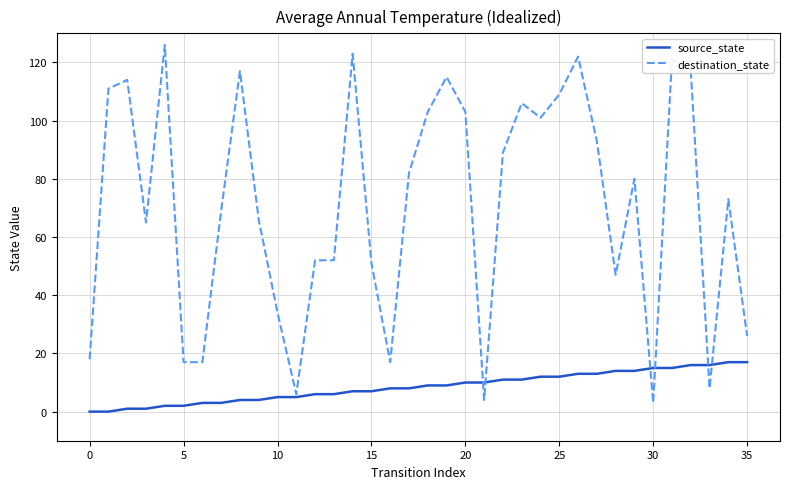

List the series in order of their overall mean, highest first.

destination_state, source_state